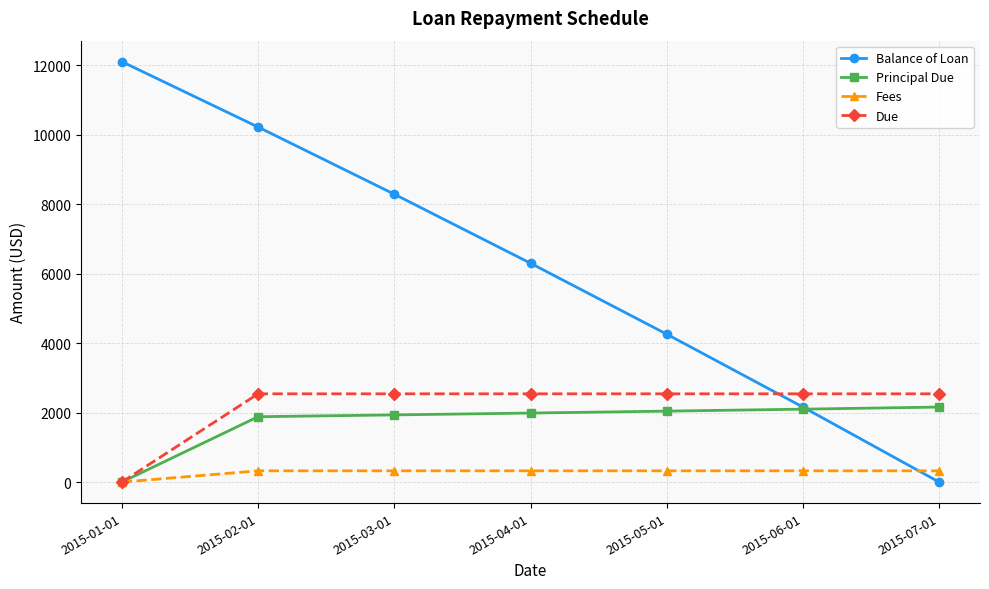

Which category has the lowest value in the Balance of Loan series?

2015-07-01